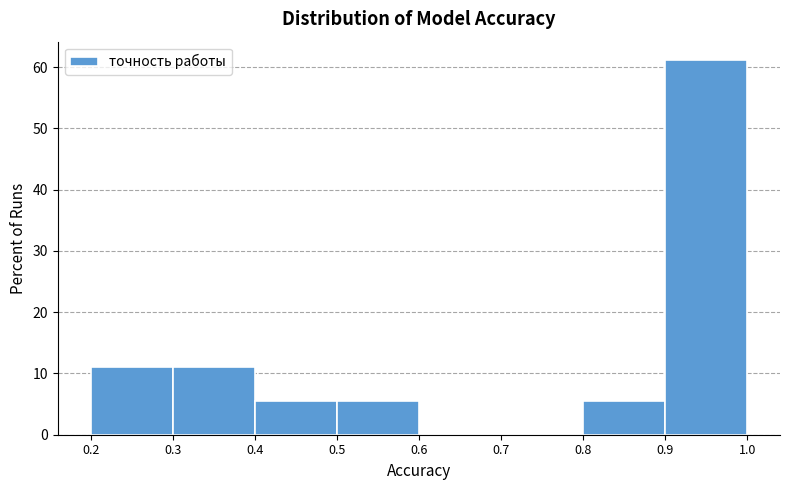

How tall is the bar that spans 0.9 to 1.0 on the x-axis? The values are not printed on the chart, so give them approximately, as read against the axis.

61